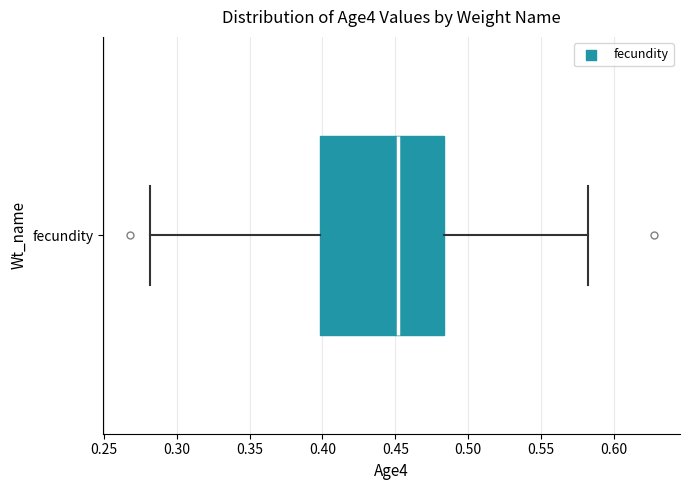

Read this box plot against the x-axis: the position of the median line, the range covered by the box, and the ends of both whiskers. The values are not printed on the chart, so give them approximately, as read against the axis.

median 0.450, box 0.400 to 0.485, whiskers 0.280 to 0.580